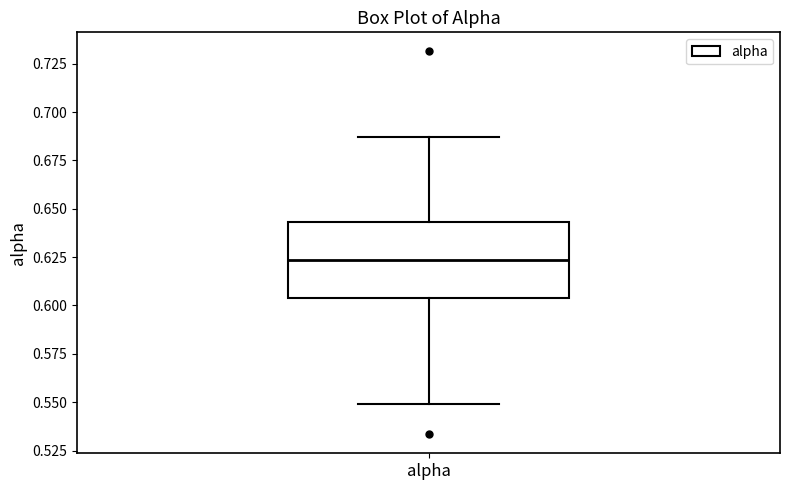

Read this box plot against the y-axis: the position of the median line, the range covered by the box, and the ends of both whiskers. The values are not printed on the chart, so give them approximately, as read against the axis.

median 0.625, box 0.605 to 0.645, whiskers 0.550 to 0.685